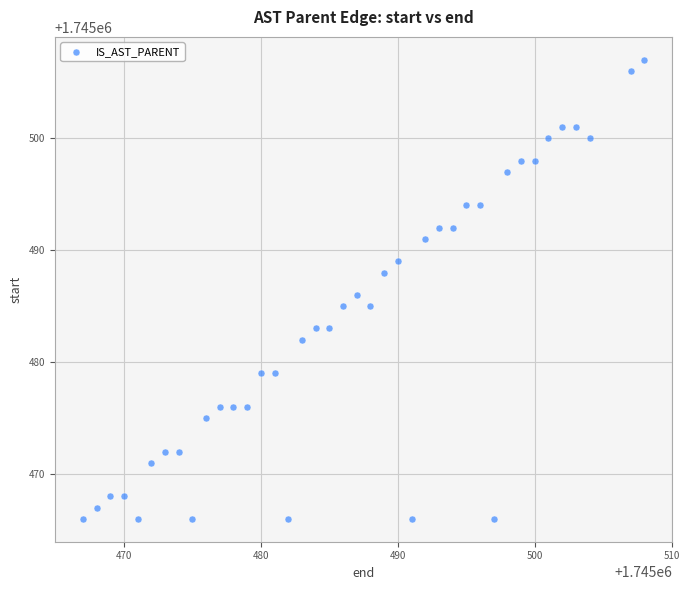

What is the range of X values (max minus min)?

41